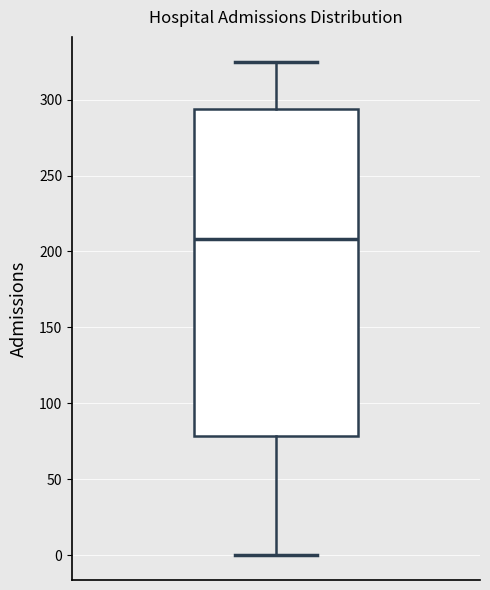

Transcribe this box plot: give where the median line is, the range the box spans, and where the two whiskers end, as read against the y-axis. The values are not printed on the chart, so give them approximately, as read against the axis.

median 210, box 80 to 295, whiskers 0 to 325